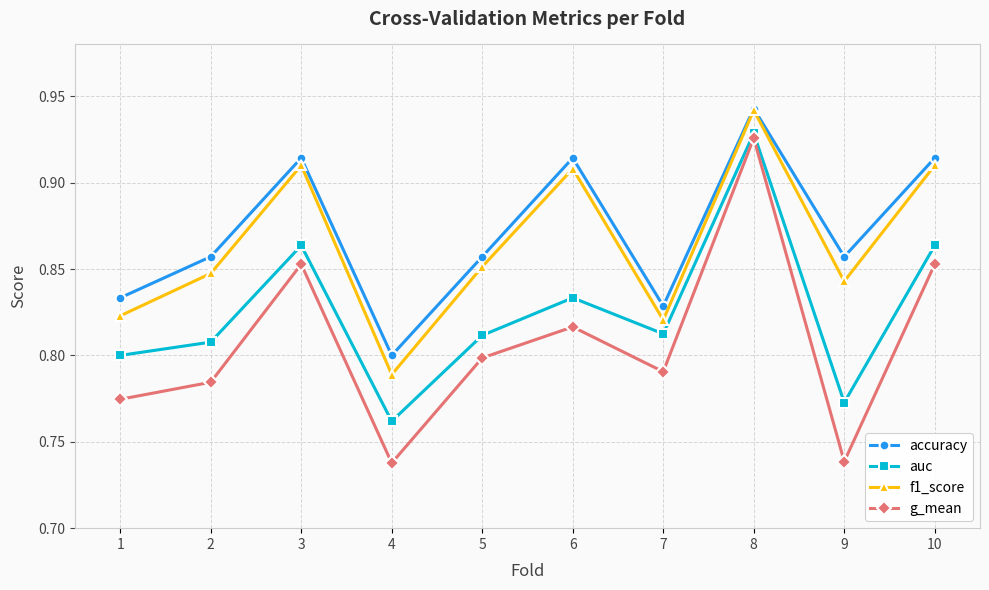

At which label is accuracy closest to 0?

4